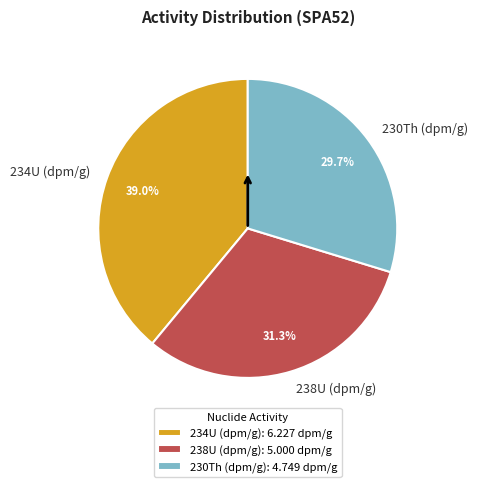

To the nearest percent, what is the difference between the largest and smallest slice percentages?

9%